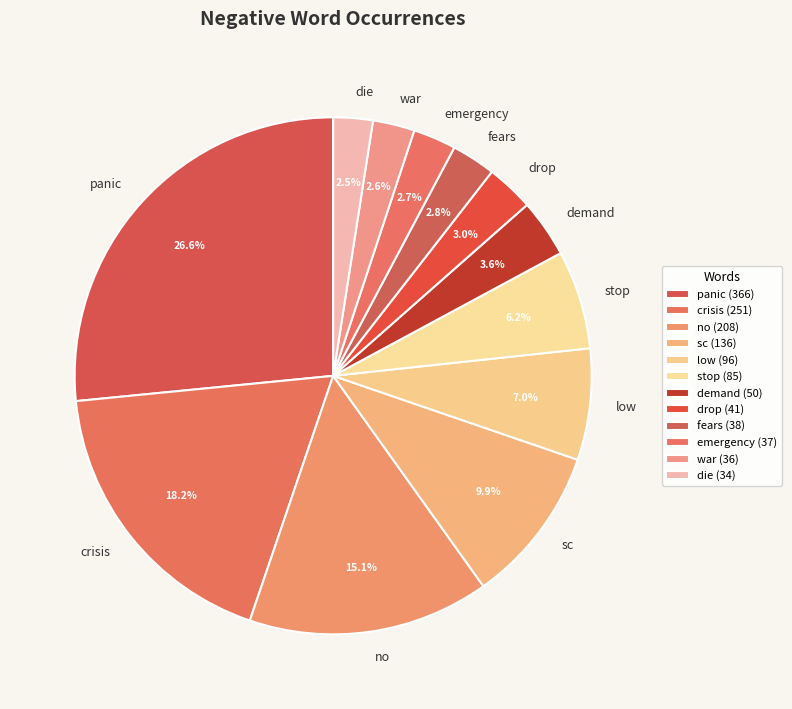

Which category has the biggest portion of the pie?

panic